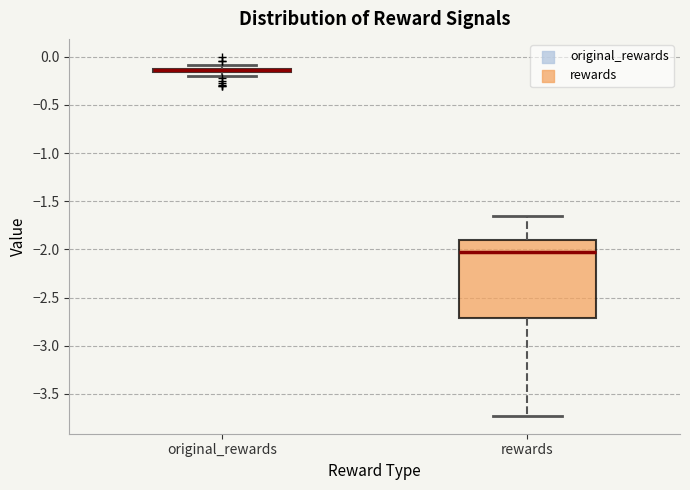

Comparing the boxes themselves (not the whiskers), which one is the tallest?

rewards